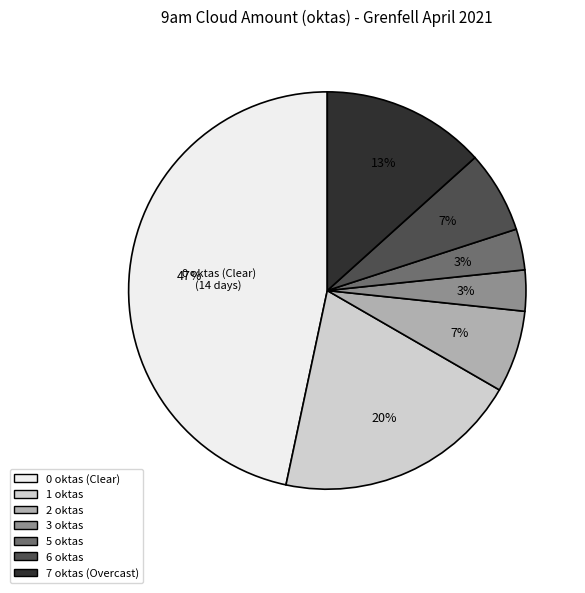

To the nearest percent, what is the average slice percentage?

14%